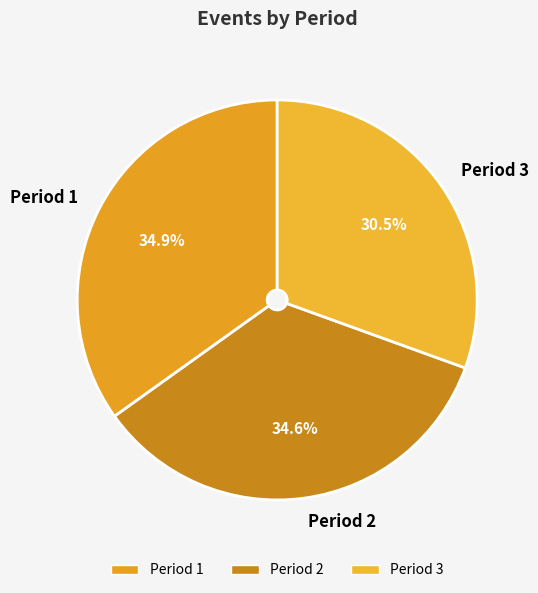

Which slice is the smallest?

Period 3